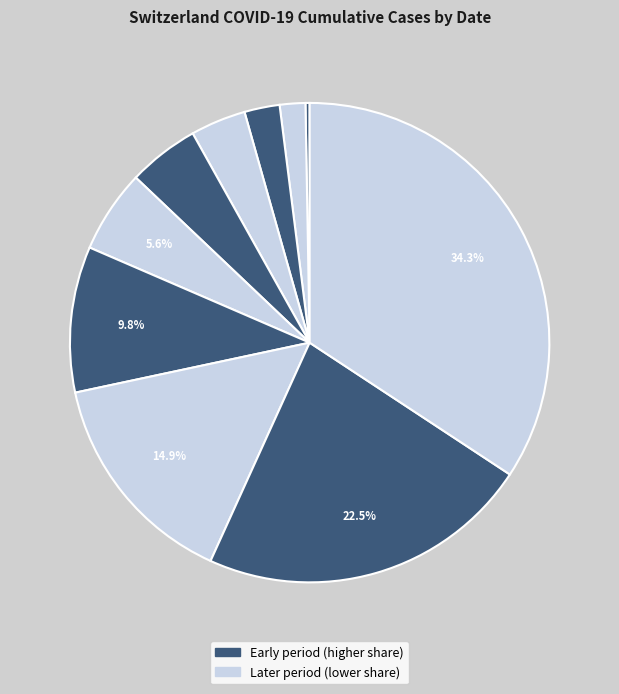

Which category has the smallest portion of the pie?

2020-02-26